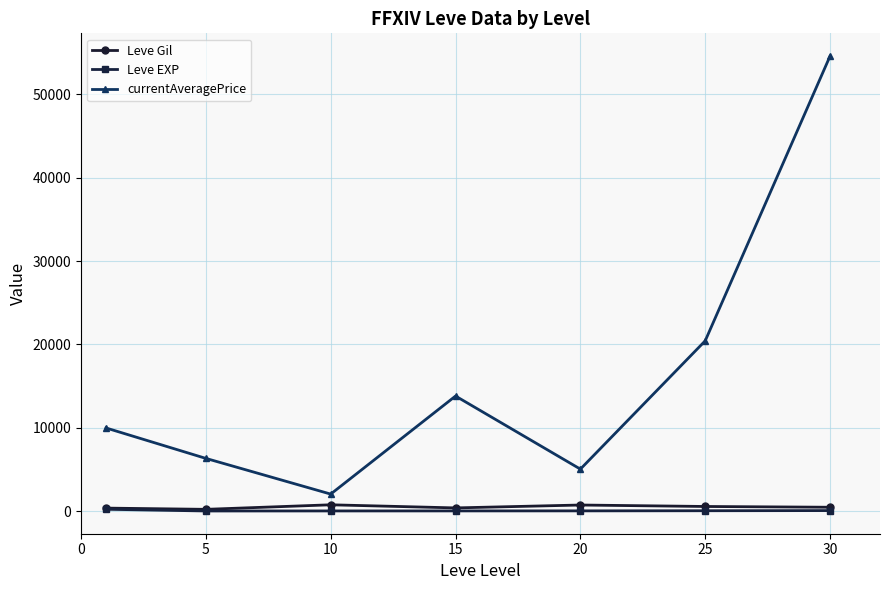

Rank the series by their maximum value, from highest to lowest.

currentAveragePrice, Leve Gil, Leve EXP